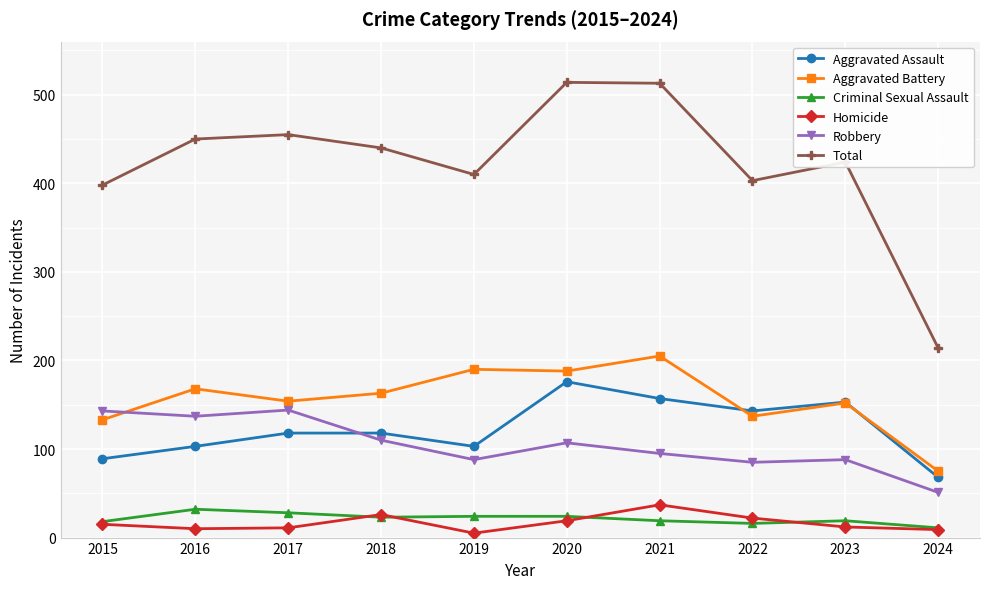

Is it true that Criminal Sexual Assault equals 23 at 2018?

True